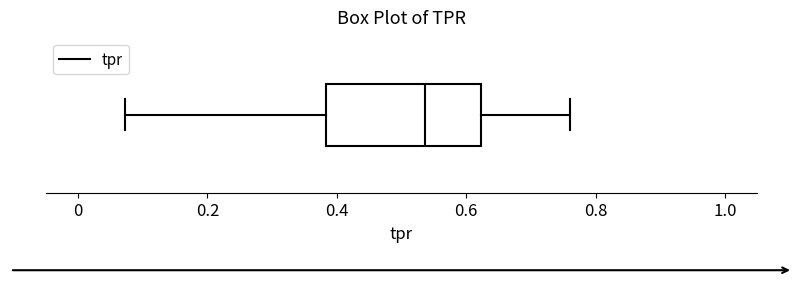

Read this box plot against the x-axis: the position of the median line, the range covered by the box, and the ends of both whiskers. The values are not printed on the chart, so give them approximately, as read against the axis.

median 0.54, box 0.38 to 0.62, whiskers 0.08 to 0.76